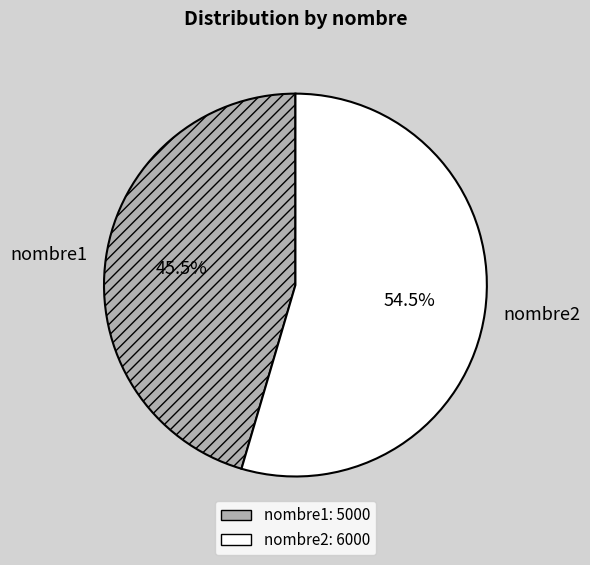

What is the smallest slice in the pie chart?

nombre1